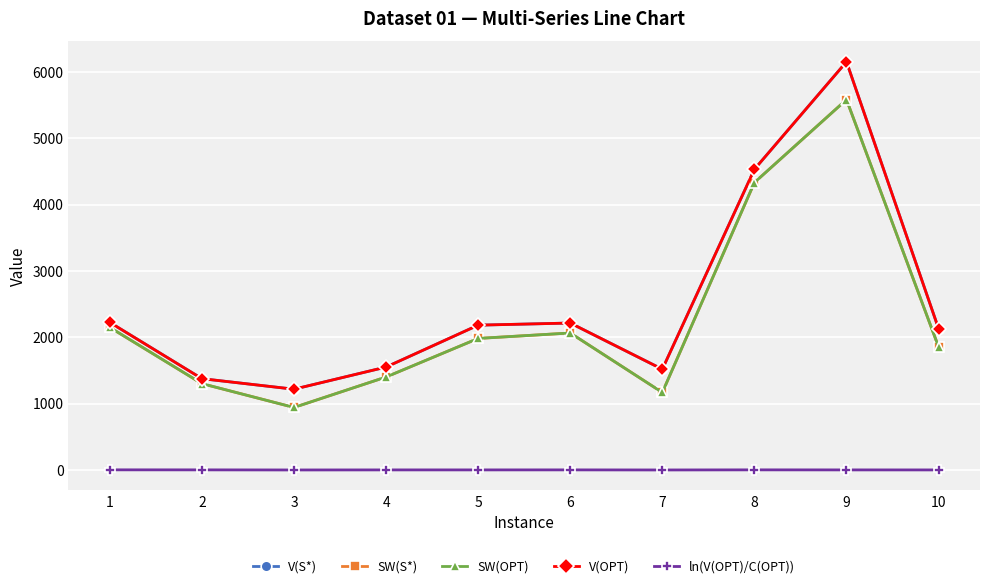

Does the chart have visible grid lines?

Yes